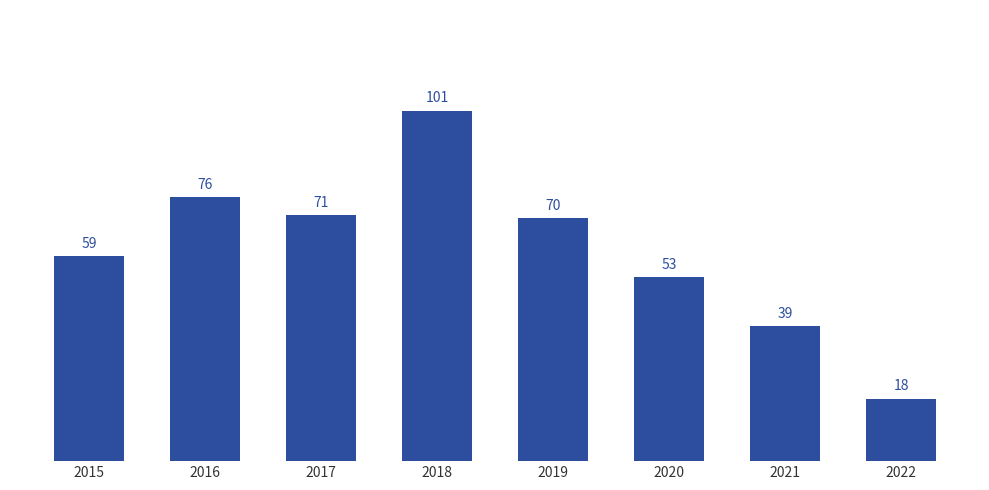

Reading left to right, what are all the values shown in this chart?

2015=59	2016=76	2017=71	2018=101	2019=70	2020=53	2021=39	2022=18